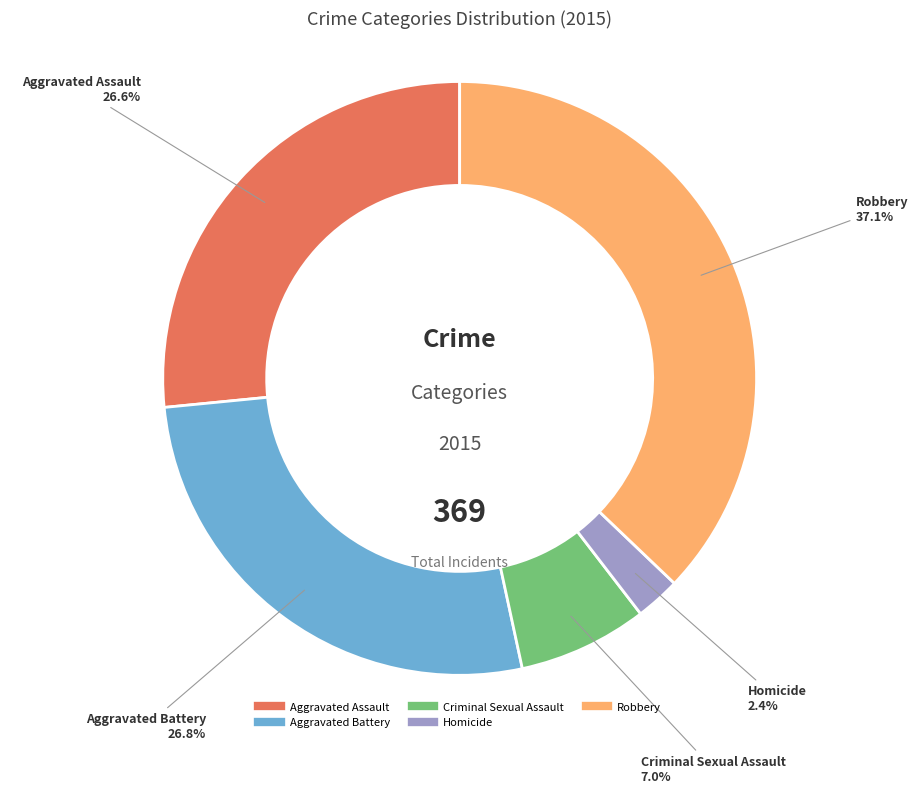

Does Criminal Sexual Assault account for over 50% of the chart?

No